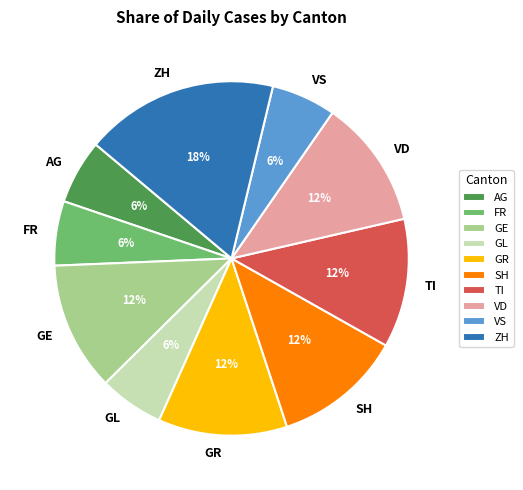

How many segments does this pie chart have?

10